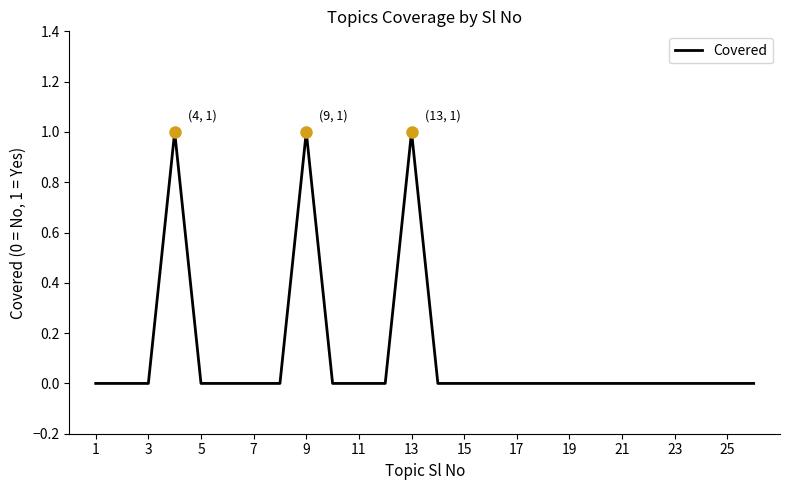

What is the greatest value displayed?

1